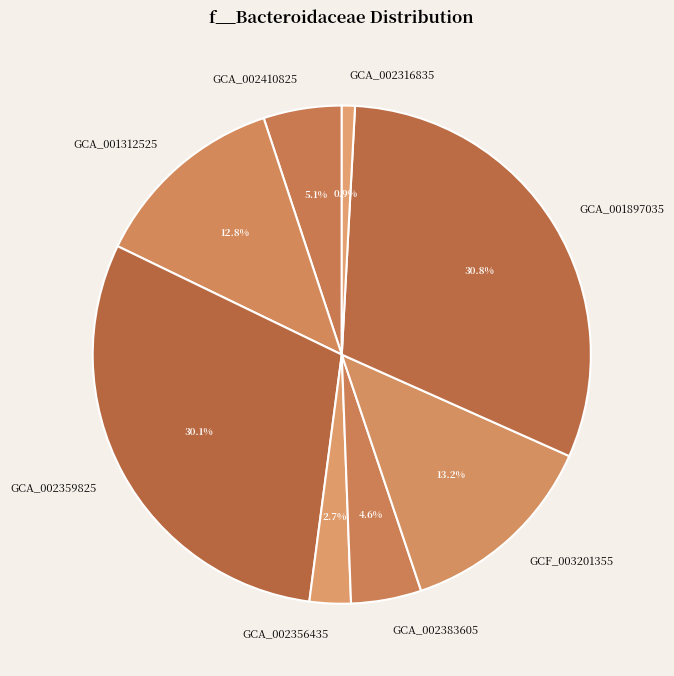

Is there any slice that represents more than half of the pie?

No